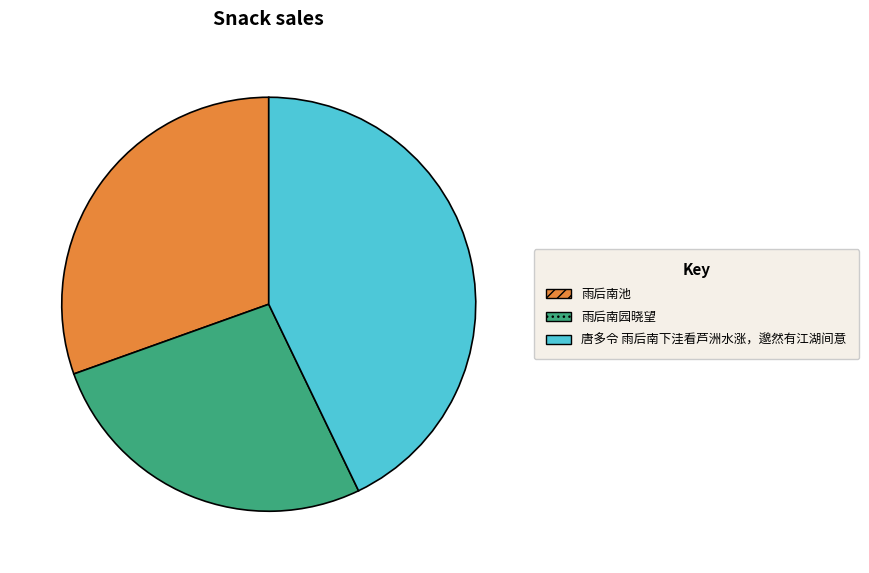

Is it true that 雨后南园晓望 is 27% of the pie?

True